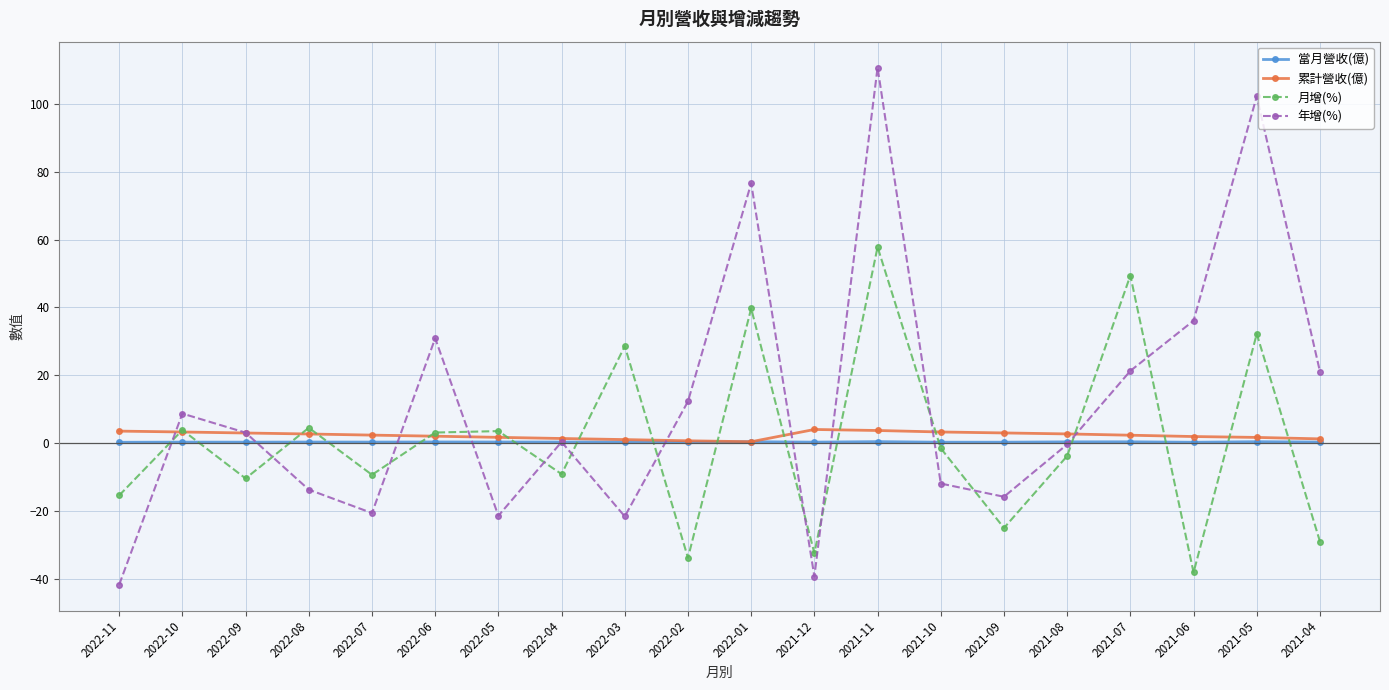

Is the value of 年增(%) at 2021-06 greater than the value of 累計營收(億) at 2022-01?

Yes